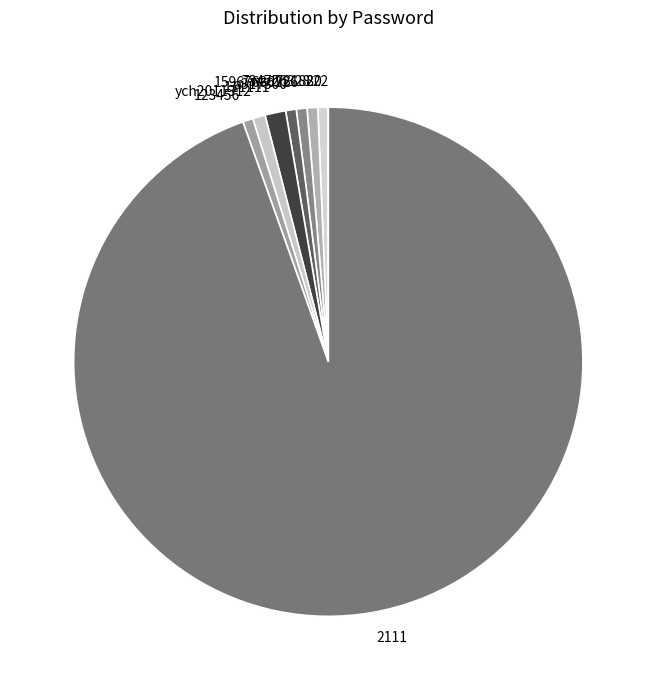

Is it true that 2111 is 89% of the pie?

False